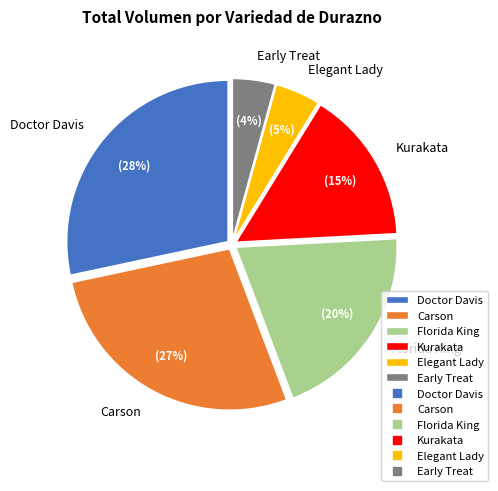

How many segments does this pie chart have?

6